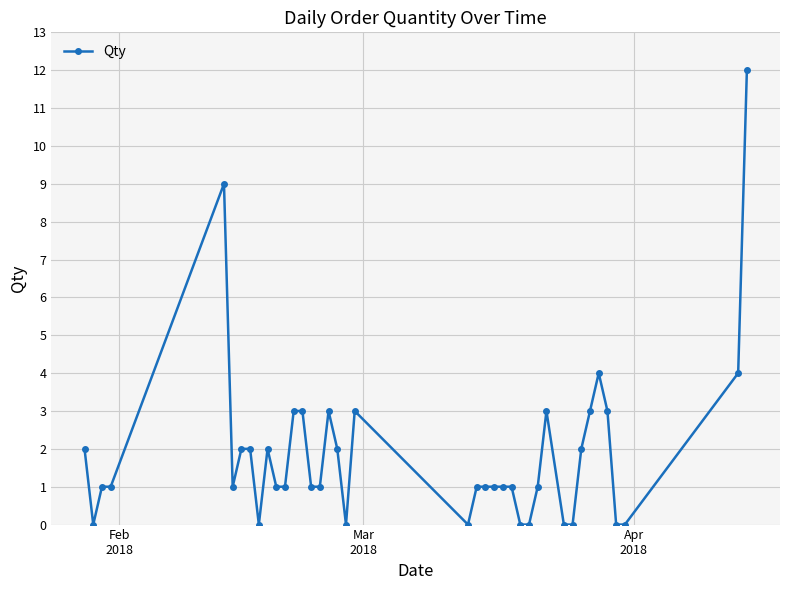

What is the difference between the second highest and second lowest values?

9